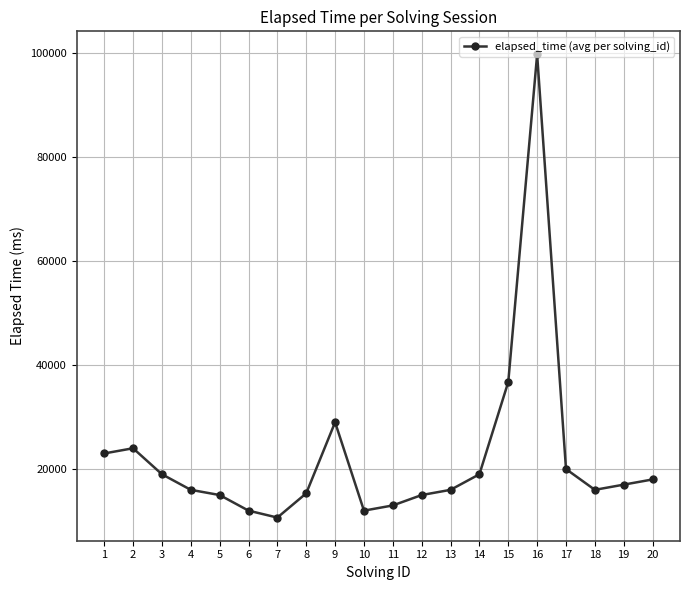

What is the difference between the values at 3 and 1?

4000